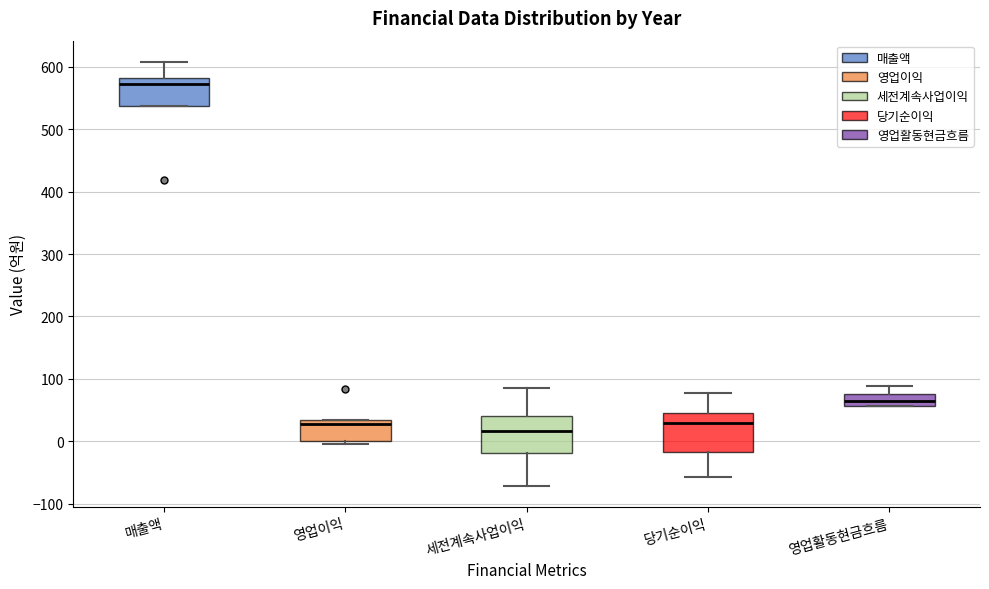

Which box has the lowest median line?

세전계속사업이익